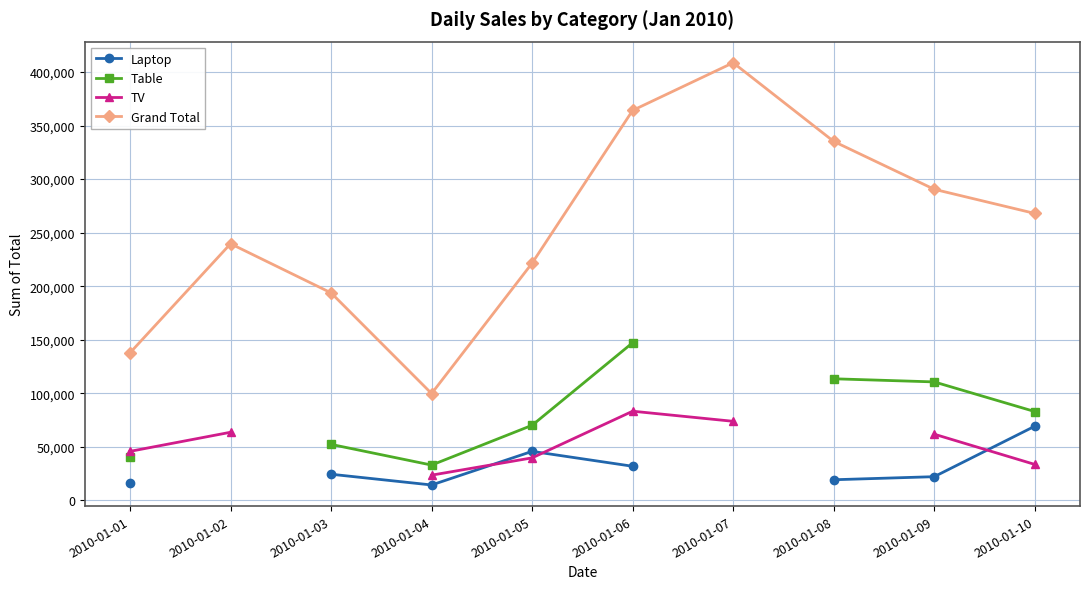

What is the value of the Grand Total point at the 8th from the left?

335240